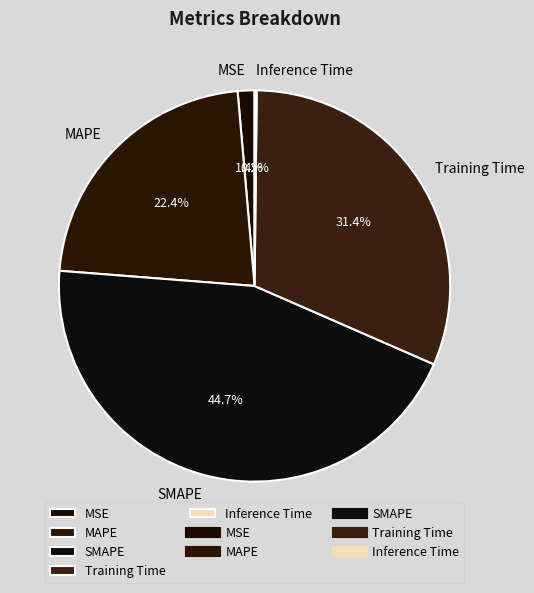

How much of the chart is everything except MSE?

98.6%